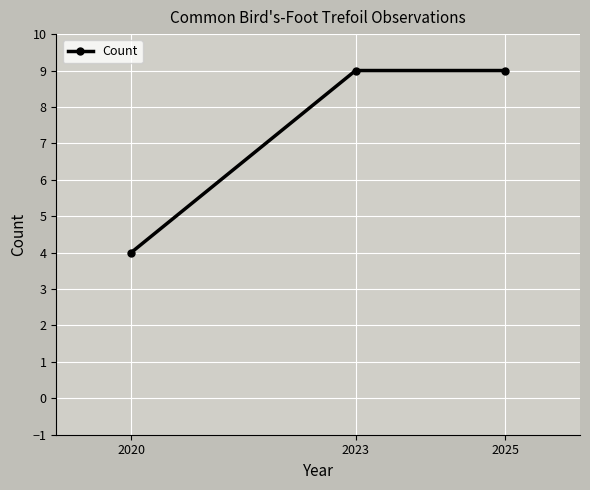

The chart shows a value of 15 at 2023. True or false?

False